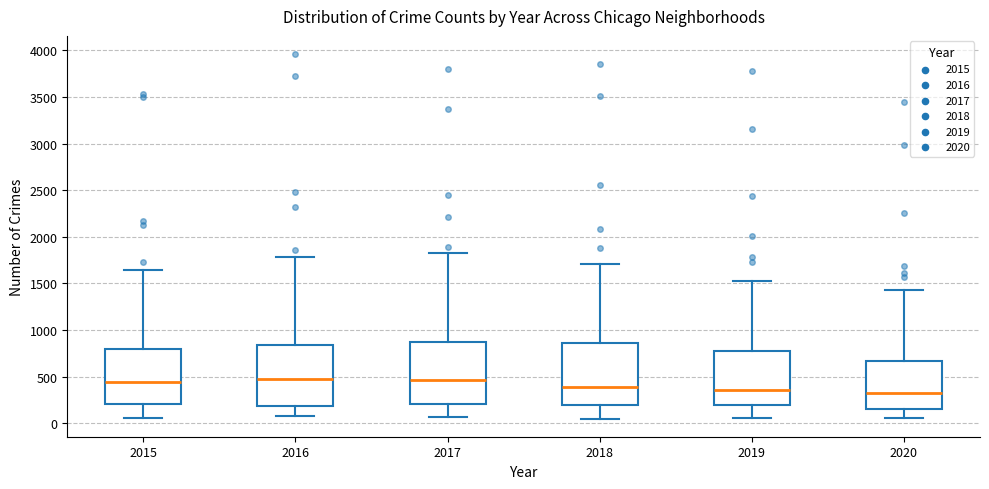

Where is the upper edge of the box at x = 2015 on the y-axis? The values are not printed on the chart, so give them approximately, as read against the axis.

800